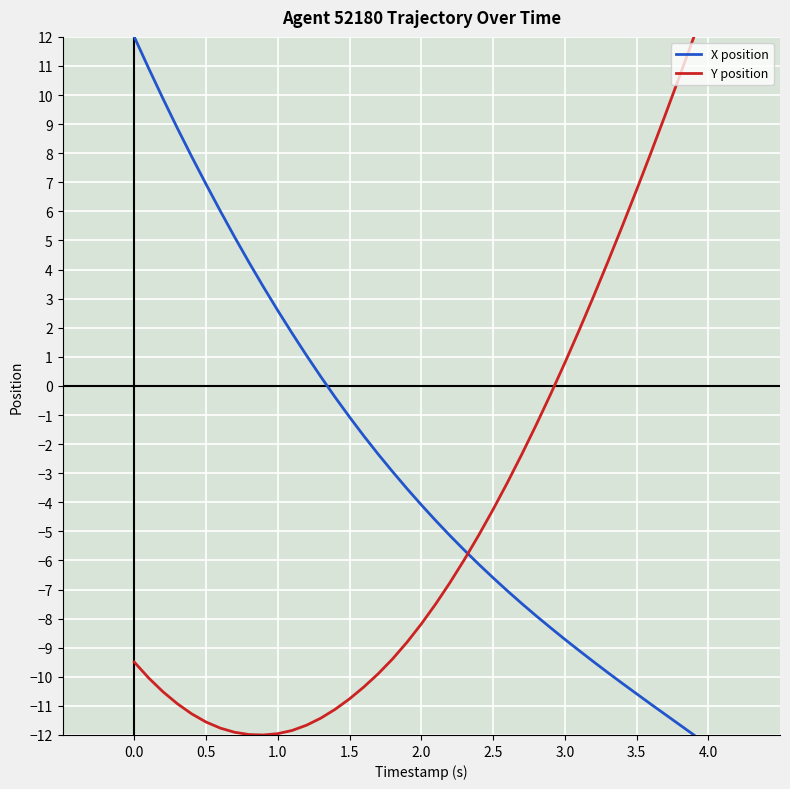

What is the minimum value shown in the chart?

-12.0